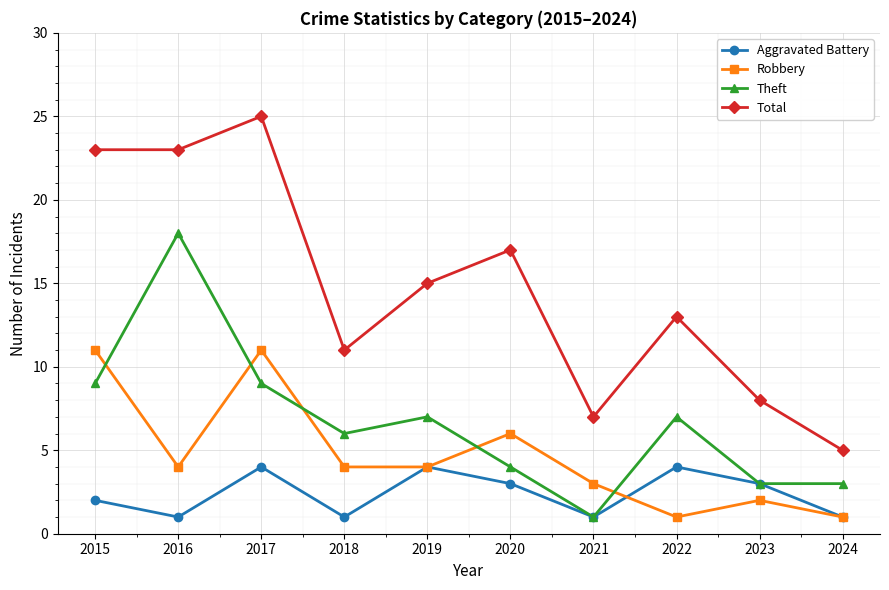

True or false: Robbery has a value of 2 at 2021.

False